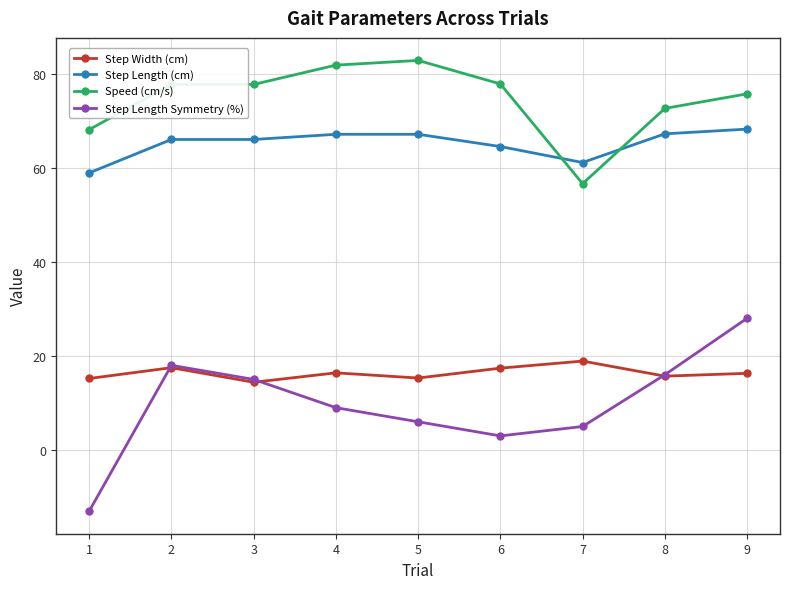

What is the sum of the Step Length Symmetry (%) values at 4 and 6?

12.0